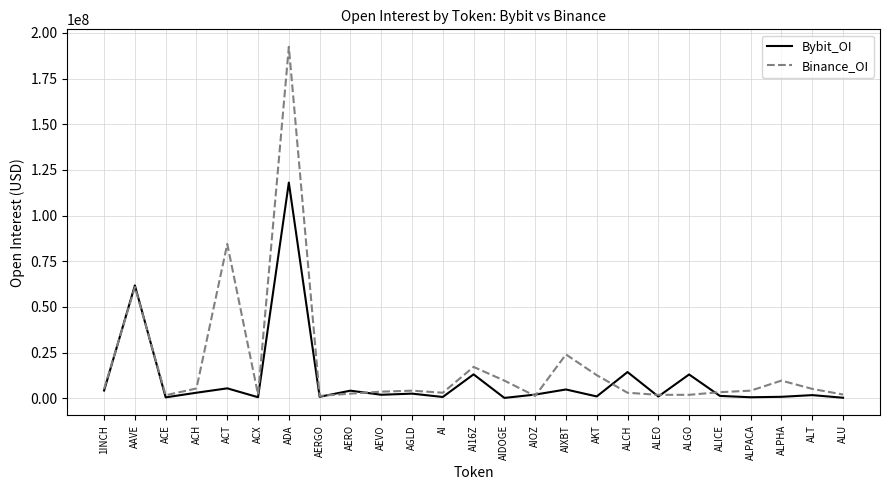

The value of Binance_OI at AIXBT is 23981270. True or false?

True